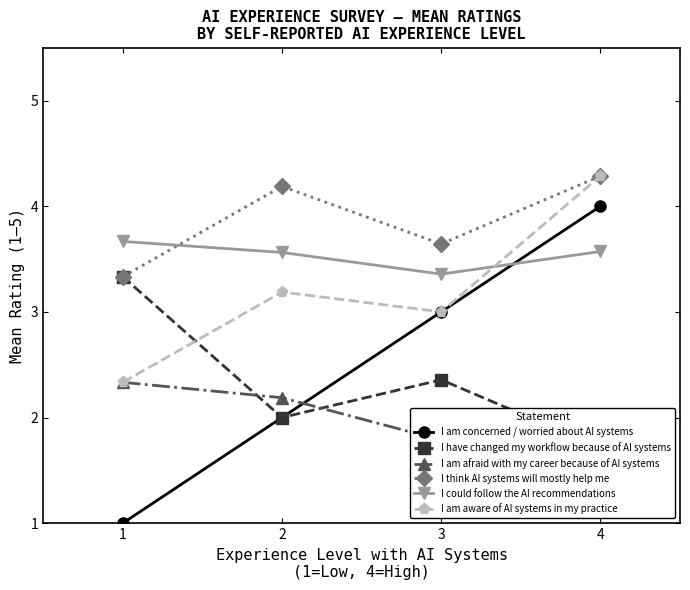

True or false: I could follow the AI recommendations and I think AI systems will mostly help me cross at least once.

True